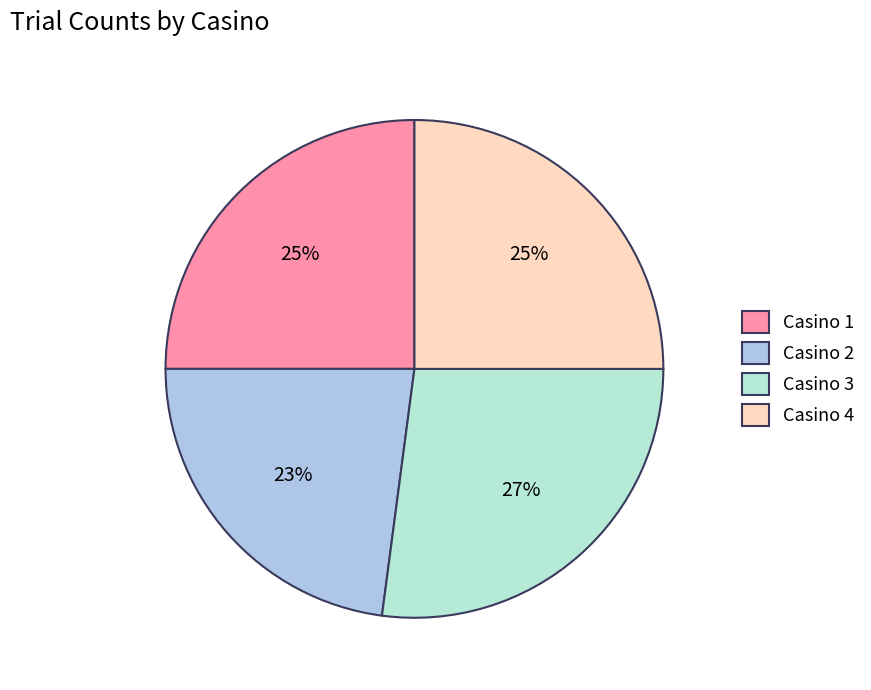

What is the smallest slice in the pie chart?

Casino 2